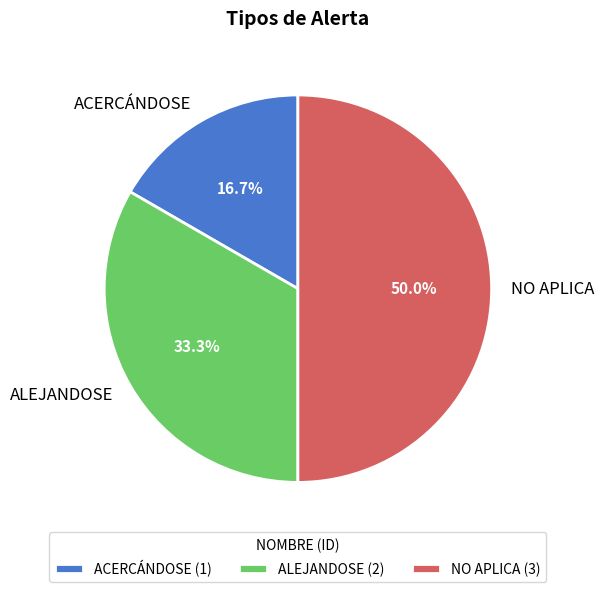

What is the total percentage of NO APLICA and ALEJANDOSE?

83.3%